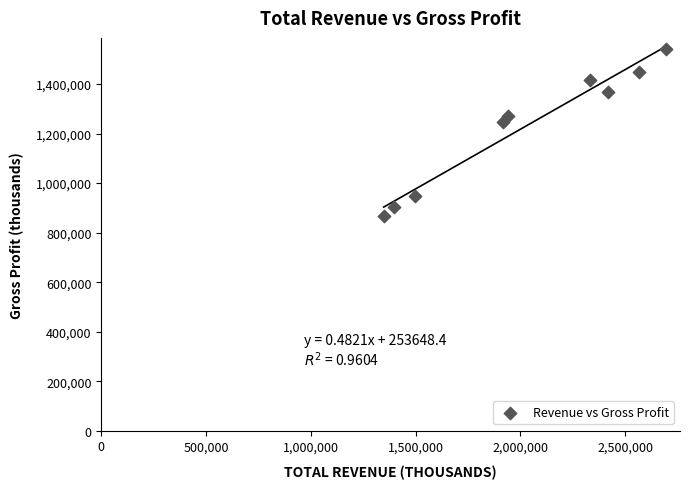

What is the range of X values (max minus min)?

1346200